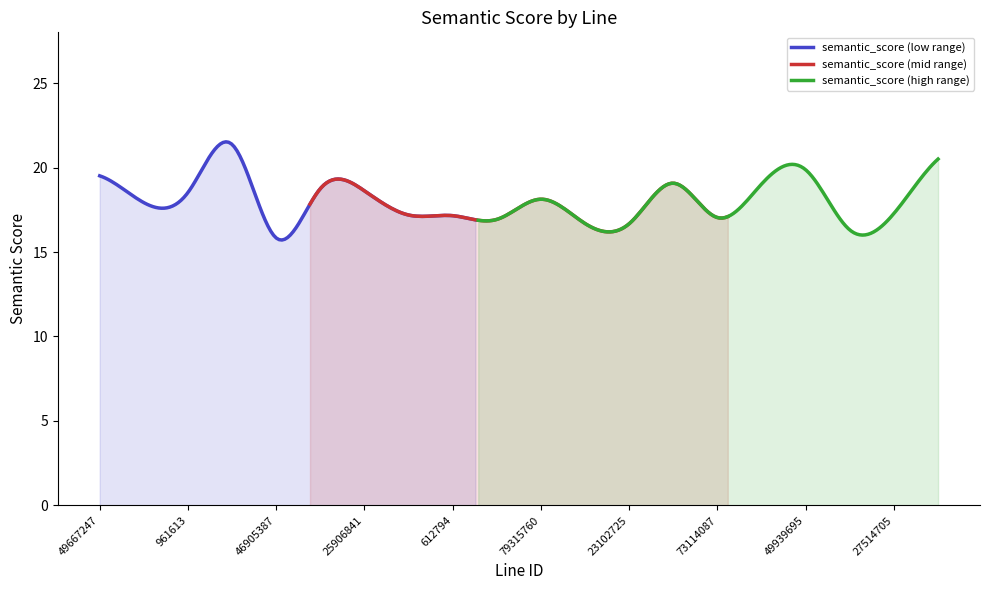

Reading left to right, what are all the values shown in this chart?

19.5	17.9	18.5	21.4	15.8	18.7	18.6	17.2	17.1	16.9	18.1	16.7	16.7	19.1	17.0	19.0	19.9	16.3	17.3	20.5